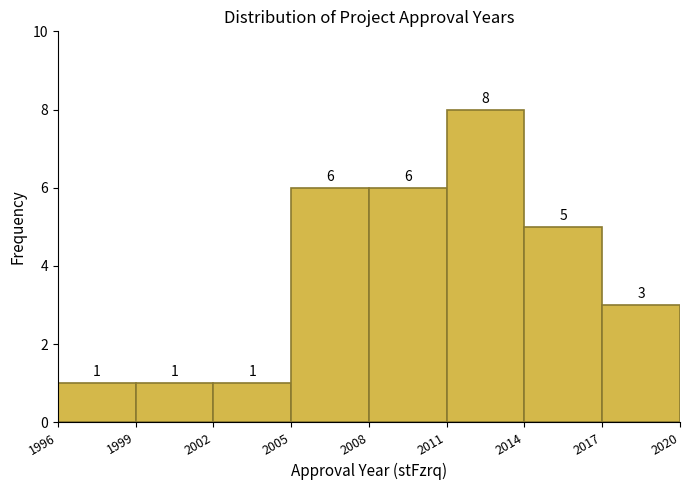

Over which range of the x-axis is the bar tallest?

2011 to 2014